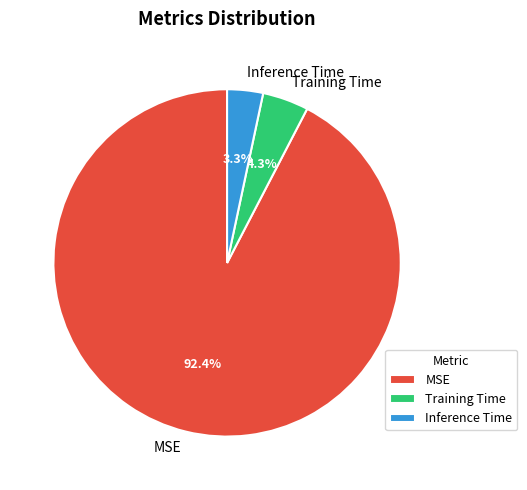

Rank the categories by value from lowest to highest.

Inference Time, Training Time, MSE